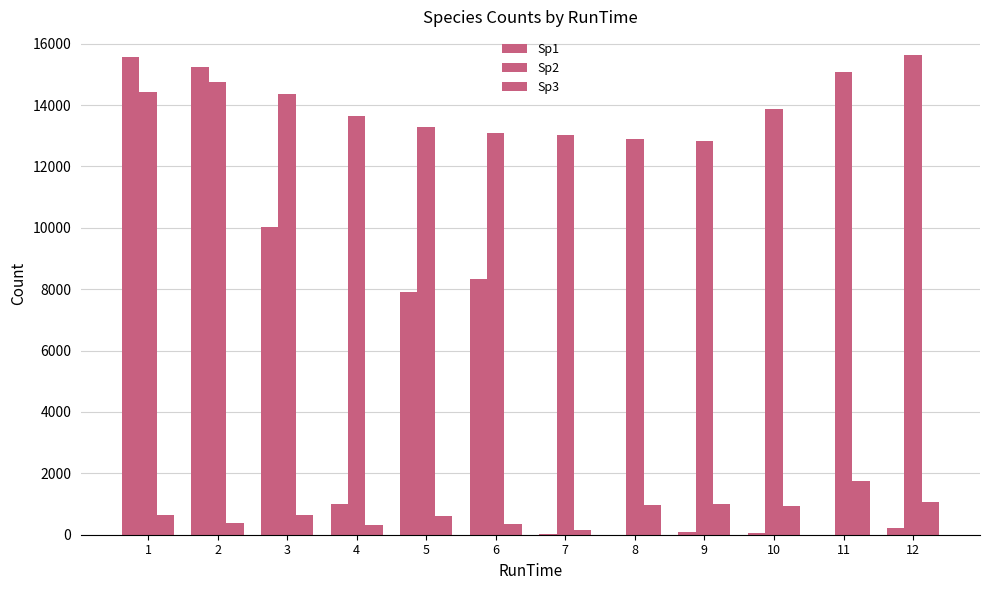

How many values in the Sp2 series exceed 13884?

6